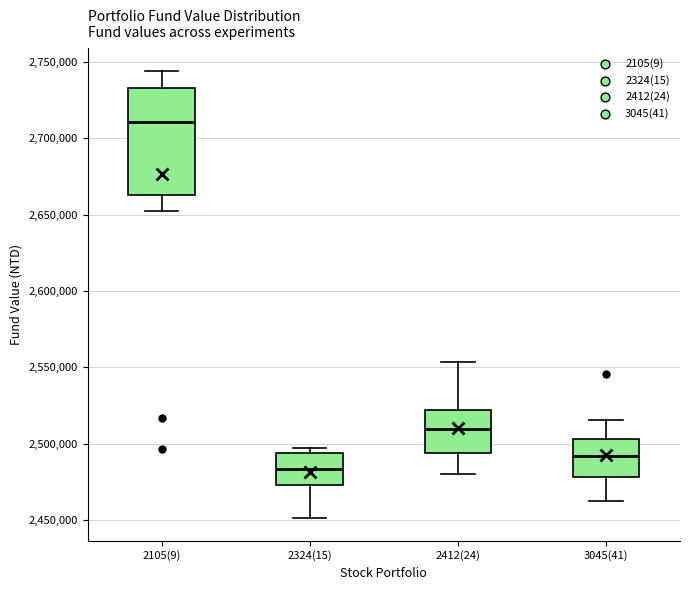

Where does the upper whisker of the box for 2412(24) end on the y-axis? The values are not printed on the chart, so give them approximately, as read against the axis.

2555000